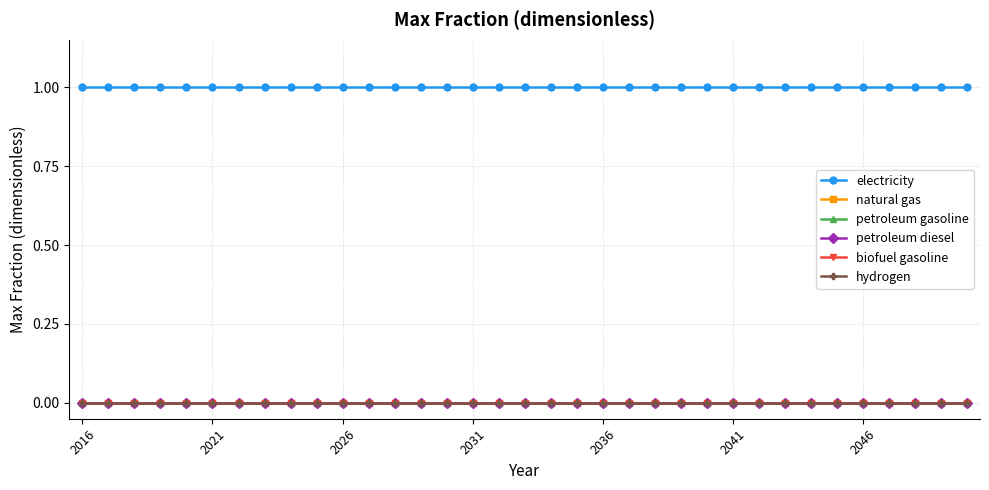

Does the chart have visible grid lines?

Yes